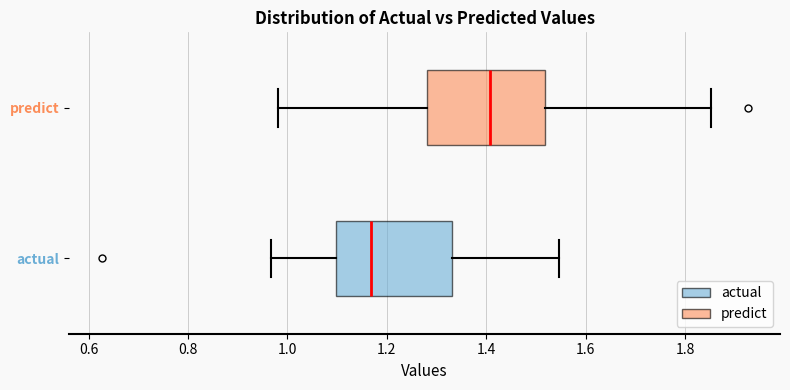

Reading bottom to top, transcribe this box plot: for each box, give where its median line is, the range the box spans, and where its two whiskers end, as read against the x-axis. The values are not printed on the chart, so give them approximately, as read against the axis.

actual: median 1.16, box 1.10 to 1.34, whiskers 0.96 to 1.54
predict: median 1.40, box 1.28 to 1.52, whiskers 0.98 to 1.86